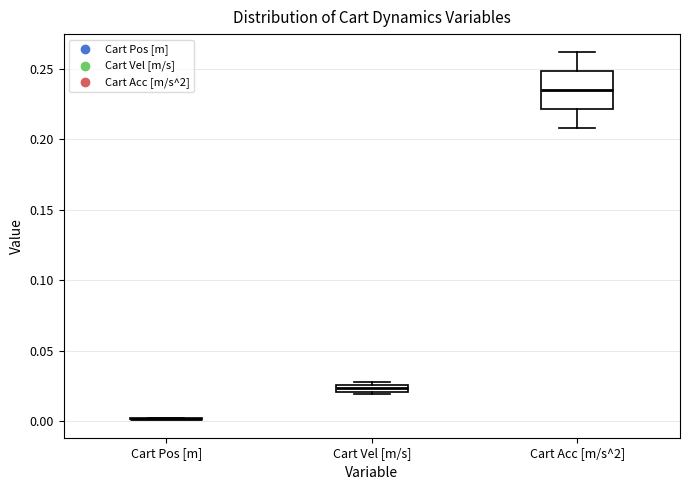

Which box is the tallest, from its lower edge to its upper edge?

Cart Acc [m/s^2]